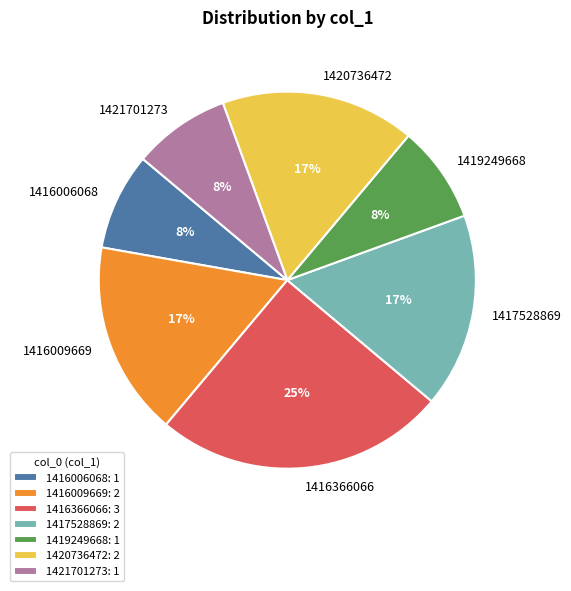

Do 1416009669: 2 and 1419249668: 1 together represent more than half of the pie?

No